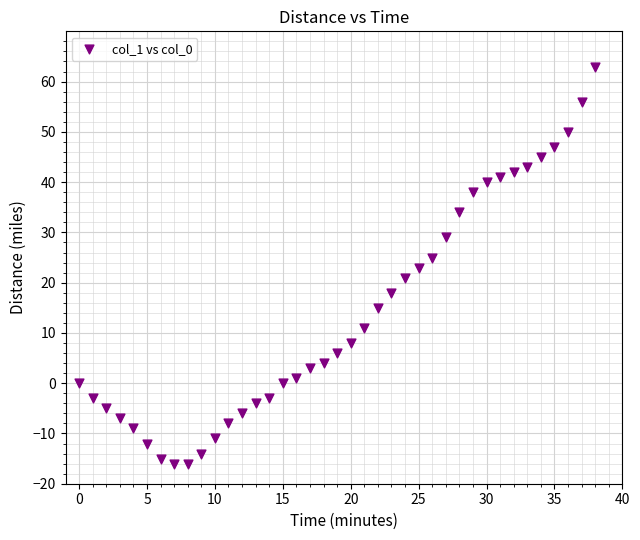

What is the range of Y values (max minus min)?

79